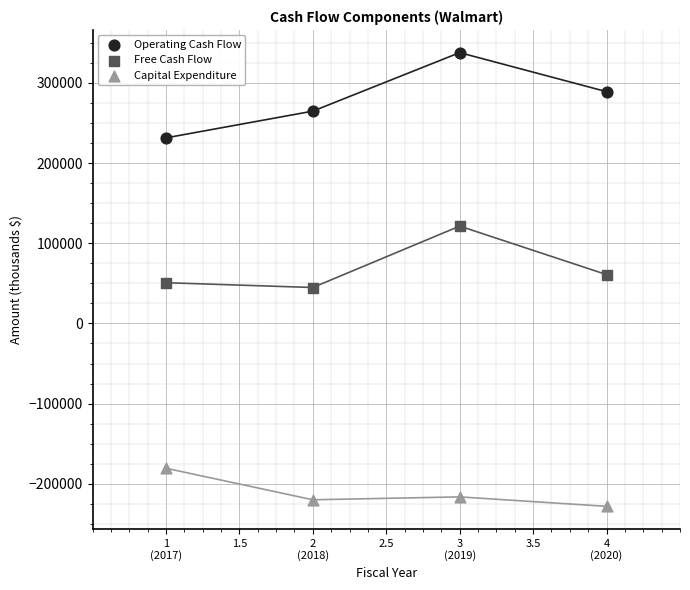

In the Free Cash Flow series, what Y value is closest to 83050?

60855